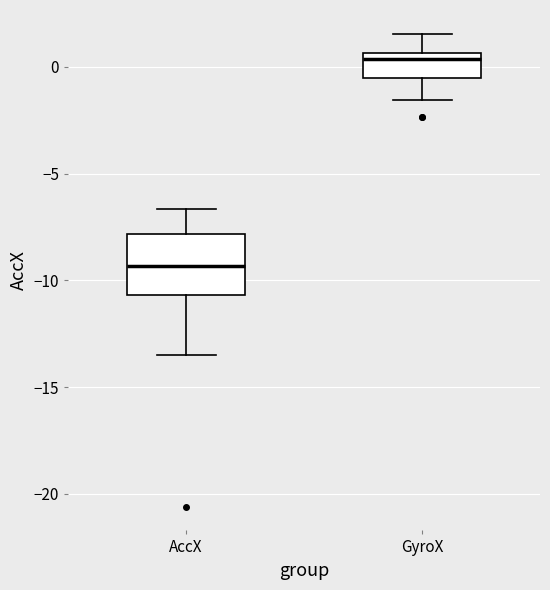

Where does the upper whisker of the box for GyroX end on the y-axis? The values are not printed on the chart, so give them approximately, as read against the axis.

1.5